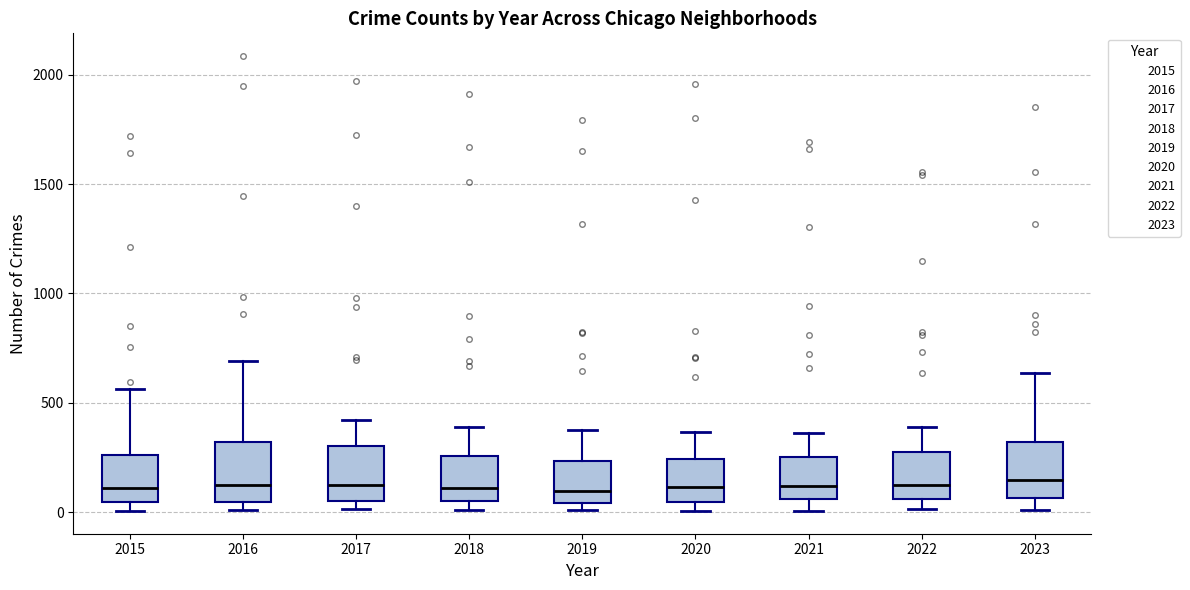

Reading left to right, transcribe this box plot: for each box, give where its median line is, the range the box spans, and where its two whiskers end, as read against the y-axis. The values are not printed on the chart, so give them approximately, as read against the axis.

2015: median 100, box 50 to 250, whiskers 0 to 550
2016: median 150, box 50 to 300, whiskers 0 to 700
2017: median 100, box 50 to 300, whiskers 0 to 400
2018: median 100, box 50 to 250, whiskers 0 to 400
2019: median 100, box 50 to 250, whiskers 0 to 400
2020: median 100, box 50 to 250, whiskers 0 to 350
2021: median 100, box 50 to 250, whiskers 0 to 350
2022: median 100, box 50 to 250, whiskers 0 to 400
2023: median 150, box 50 to 300, whiskers 0 to 650